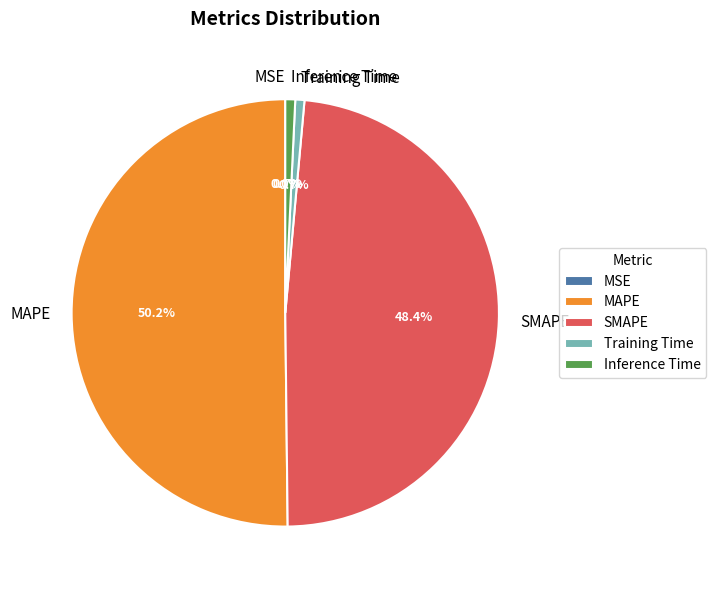

Which category has the biggest portion of the pie?

MAPE